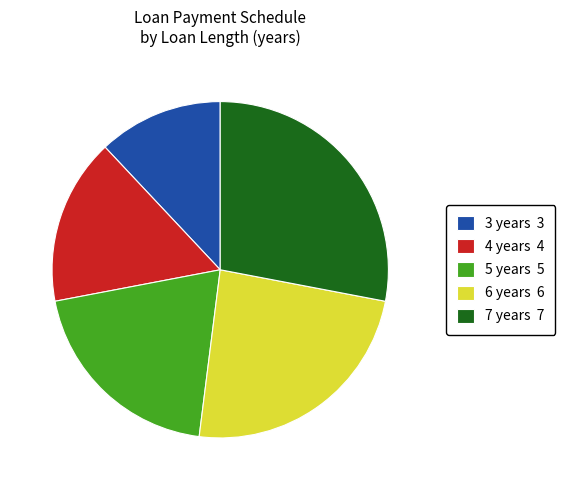

How many slices are in this pie chart?

5